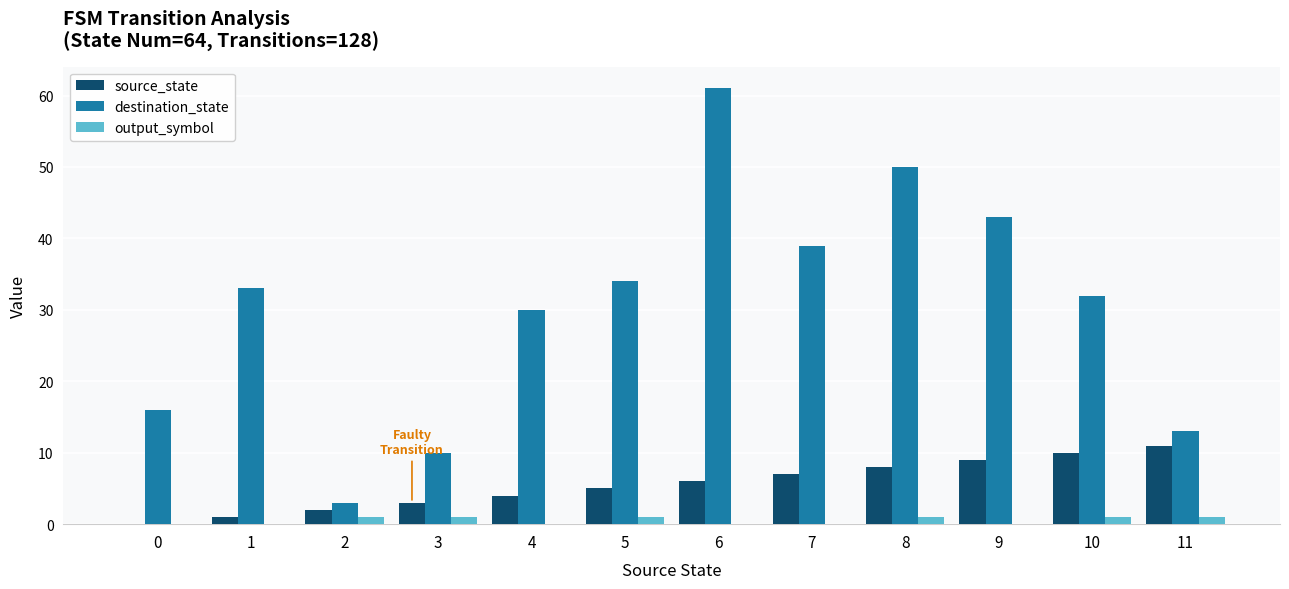

Which category has the highest value across all series?

6